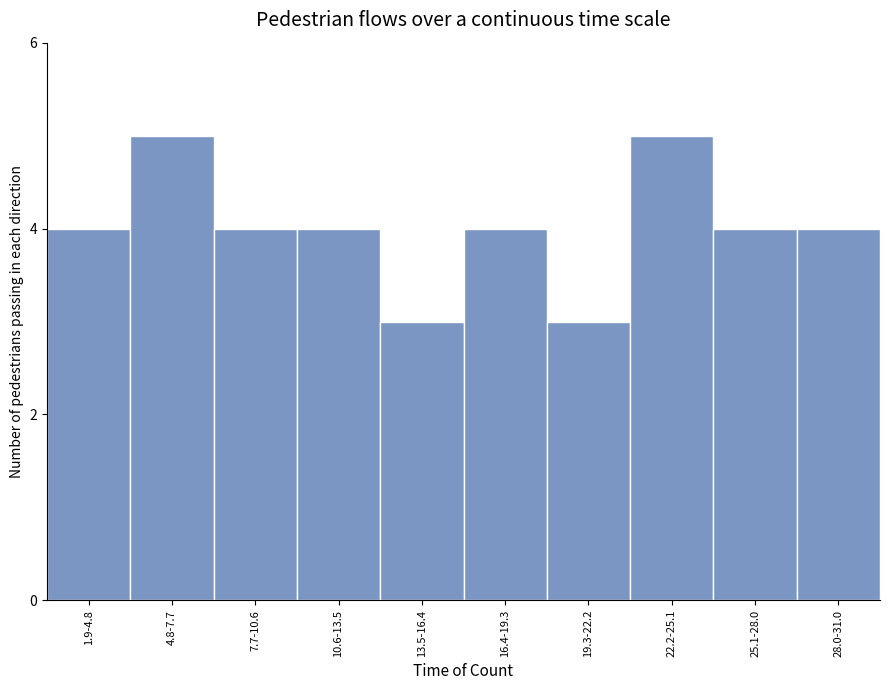

Reading right to left, transcribe all the data shown in this chart.

28.0-31.0=4	25.1-28.0=4	22.2-25.1=5	19.3-22.2=3	16.4-19.3=4	13.5-16.4=3	10.6-13.5=4	7.7-10.6=4	4.8-7.7=5	1.9-4.8=4